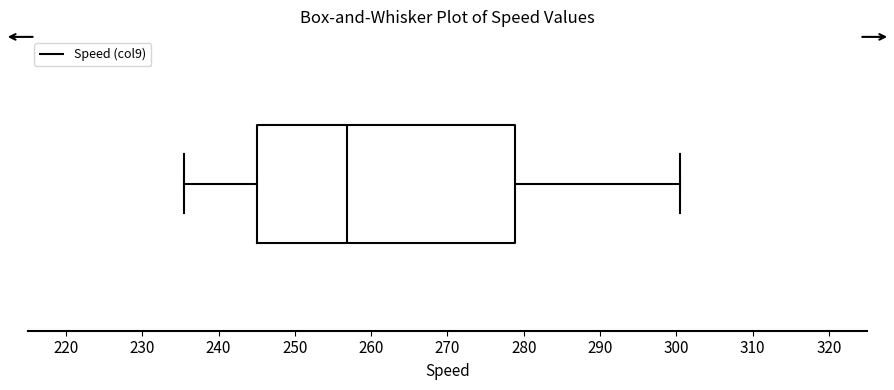

Transcribe this box plot: give where the median line is, the range the box spans, and where the two whiskers end, as read against the x-axis. The values are not printed on the chart, so give them approximately, as read against the axis.

median 257, box 245 to 279, whiskers 236 to 301